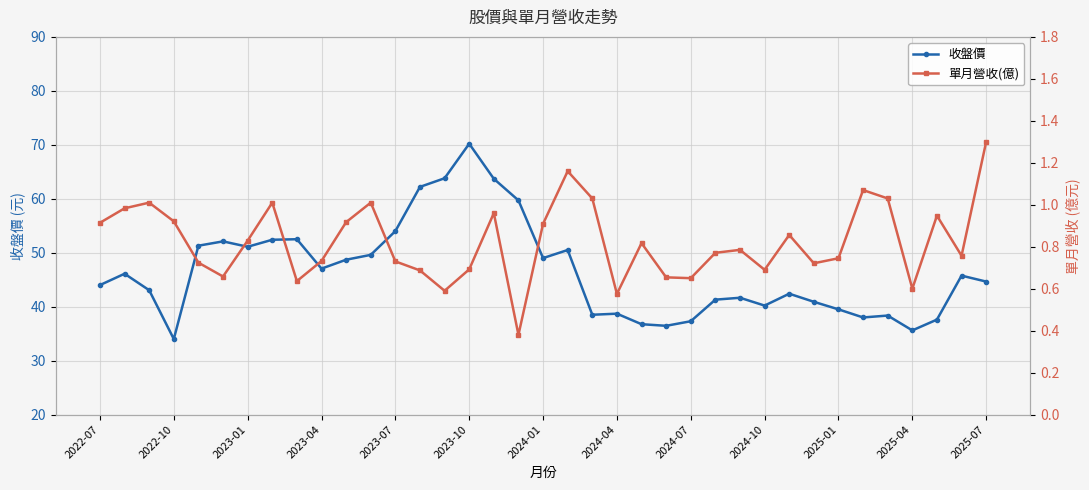

Count the number of categories in the chart.

37